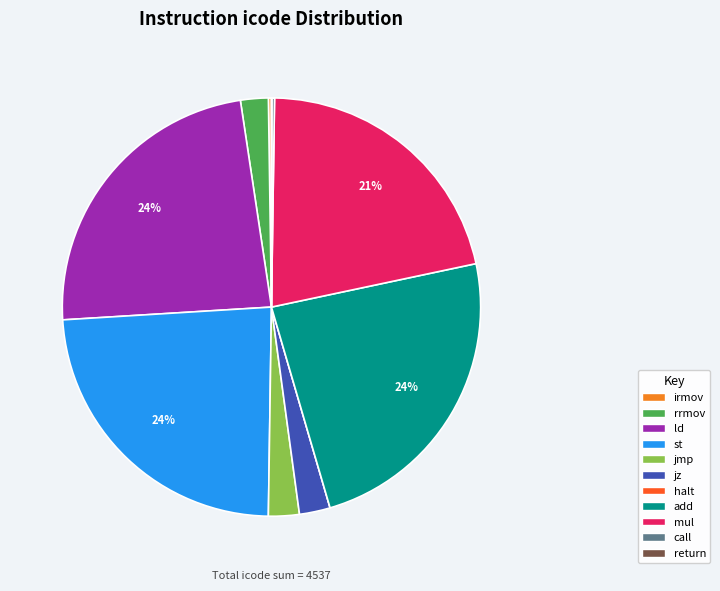

To the nearest percent, what percentage of the pie is jmp?

2%